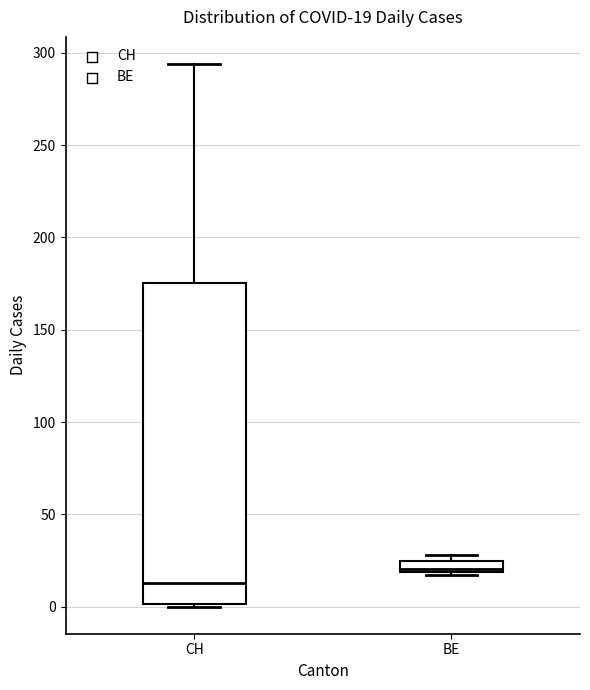

Which box has the lowest median line?

CH